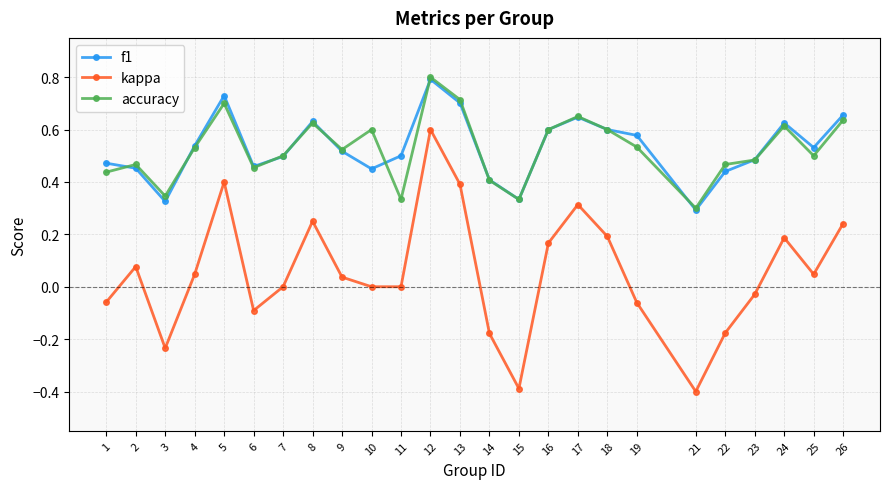

Which series has the widest spread of values?

kappa